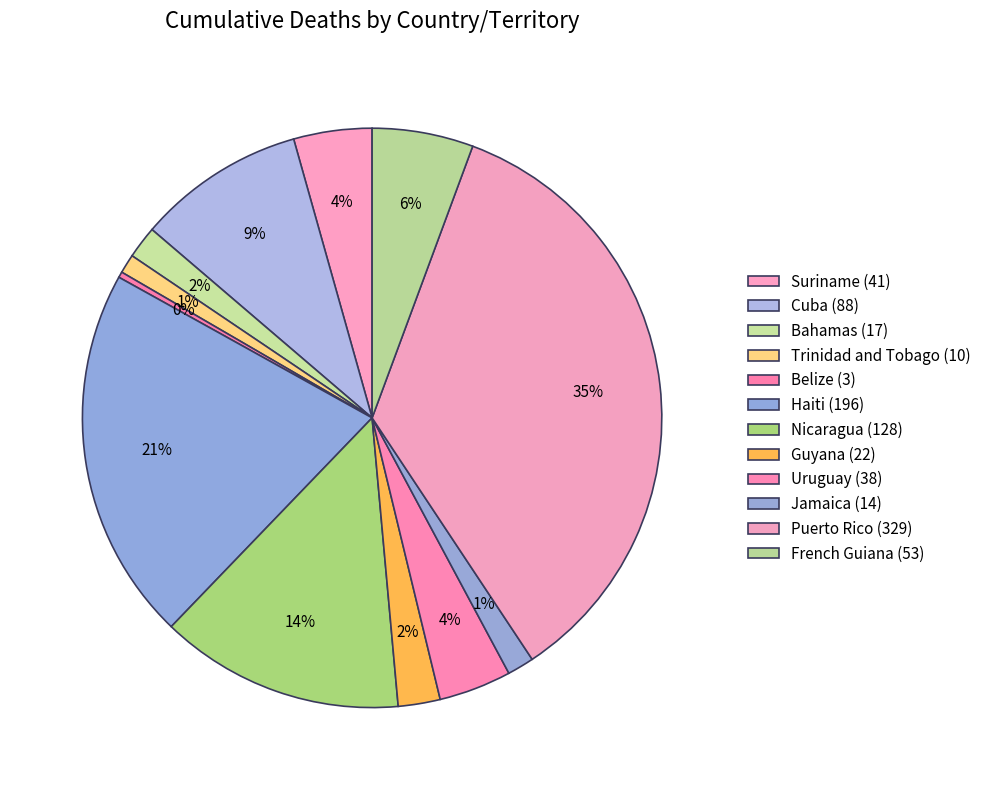

Which slice is the largest?

Puerto Rico